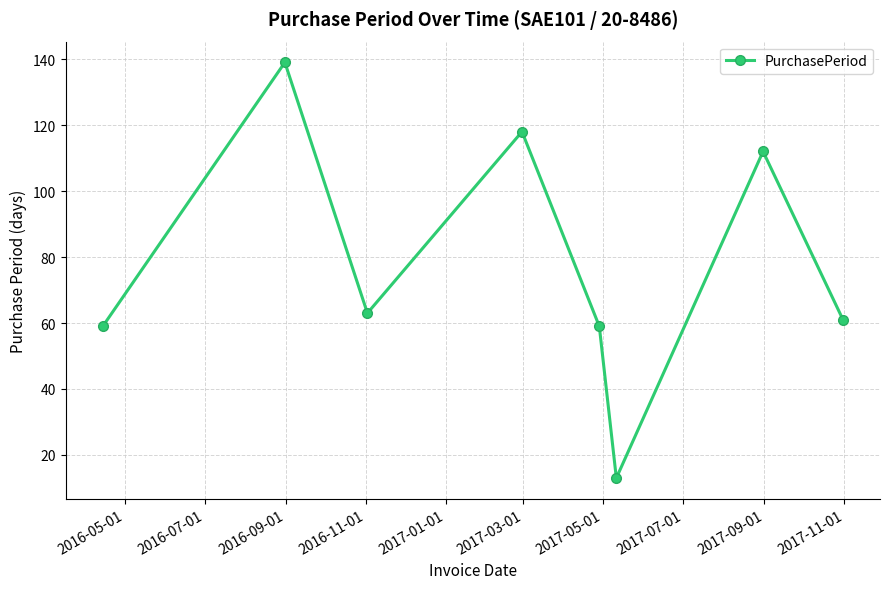

Reading right to left, transcribe all the data shown in this chart.

61	112	13	59	118	63	139	59